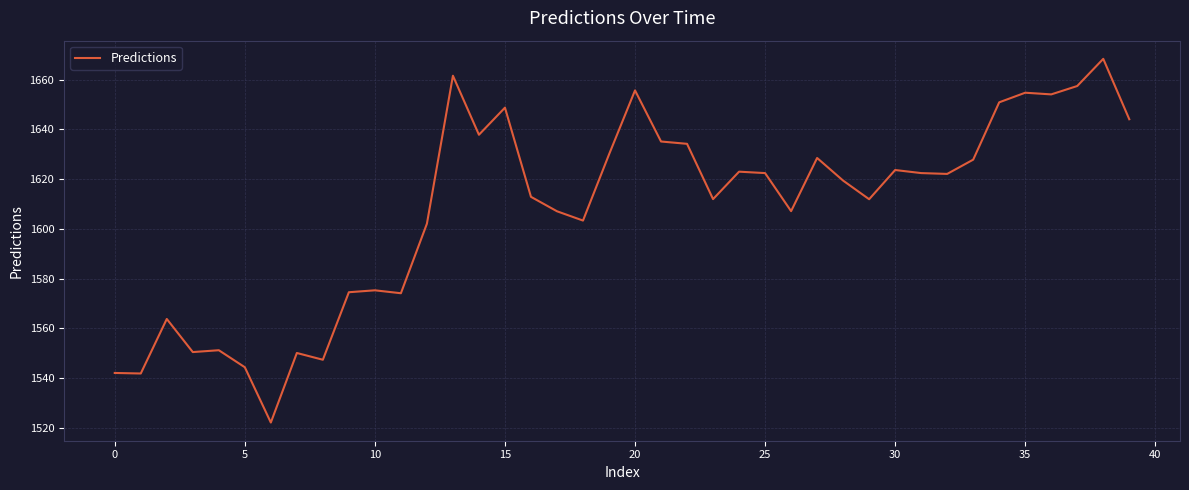

Does the chart display data point markers on the line(s)?

No